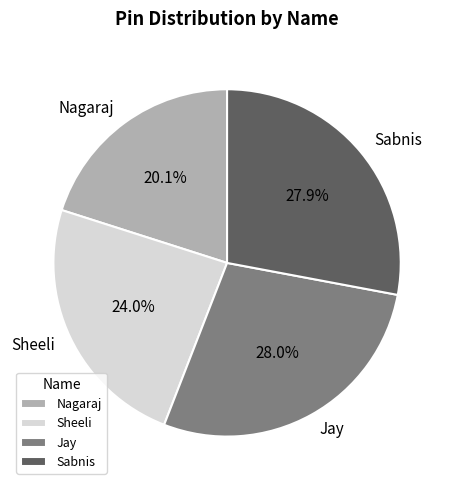

Which category has the smallest portion of the pie?

Nagaraj